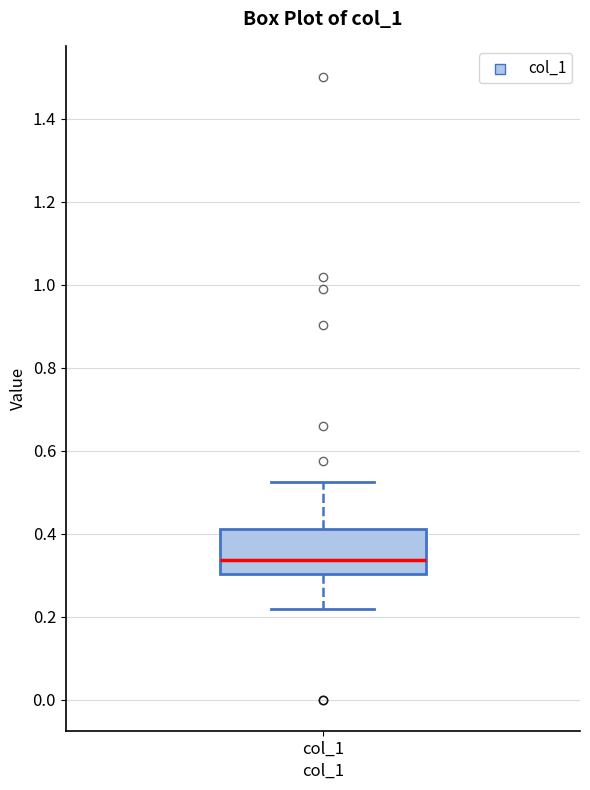

Where does the lower whisker of the box for col_1 end on the y-axis? The values are not printed on the chart, so give them approximately, as read against the axis.

0.22